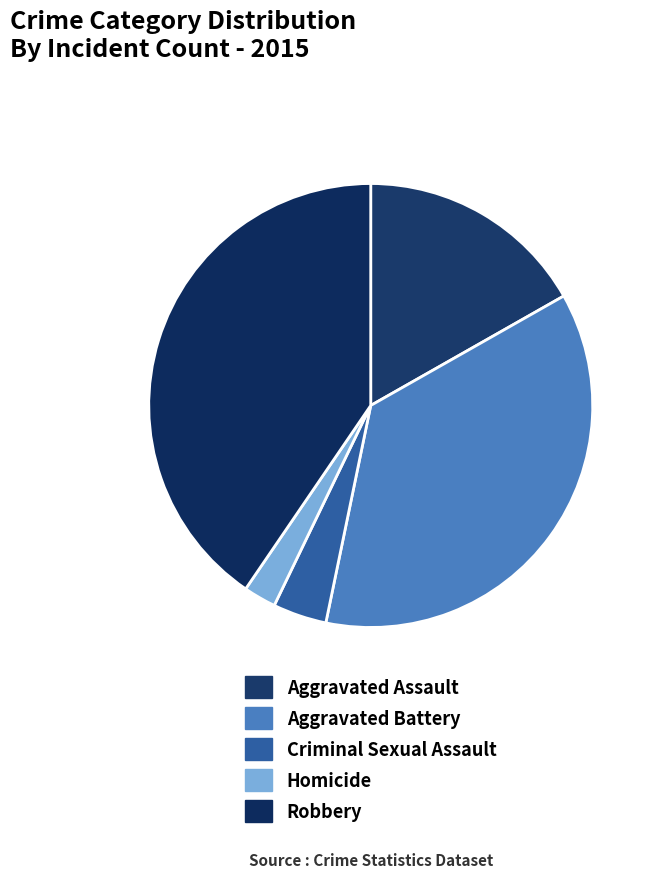

To the nearest percent, what is the average slice percentage?

20%